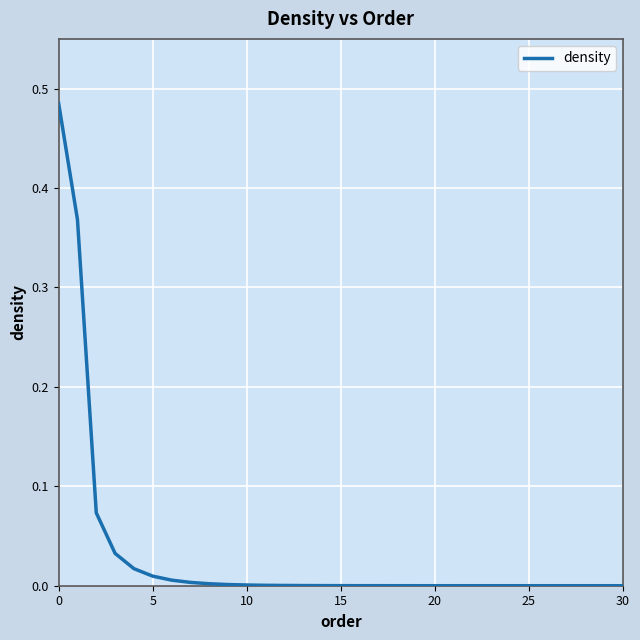

How many lines are shown in the chart?

1